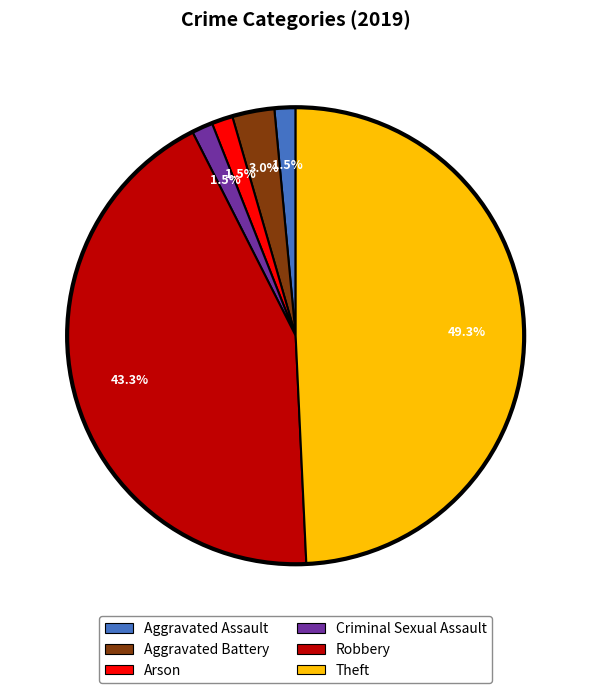

Is Aggravated Assault the majority of the pie?

No